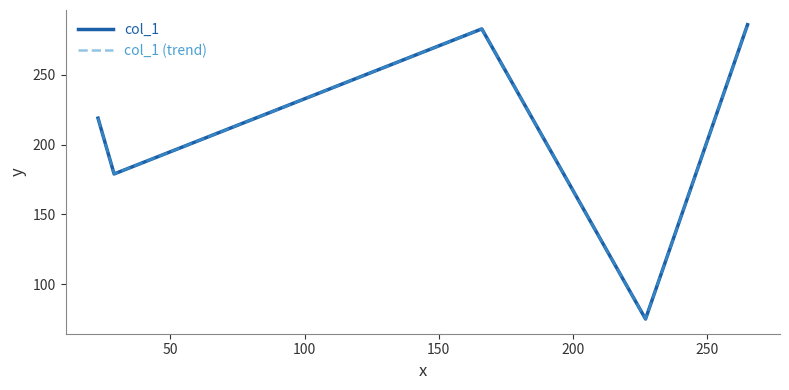

What is the difference between the maximum and minimum values in the col_1 series?

211